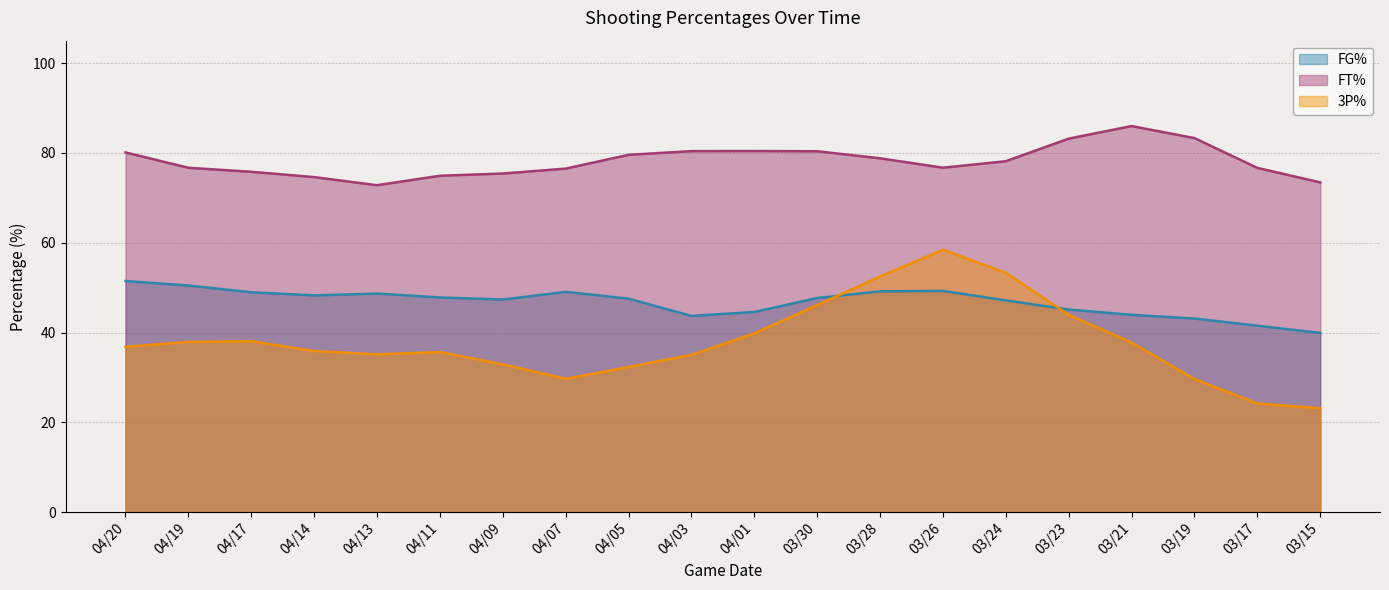

What is the sum of all 3P% values?

758.1